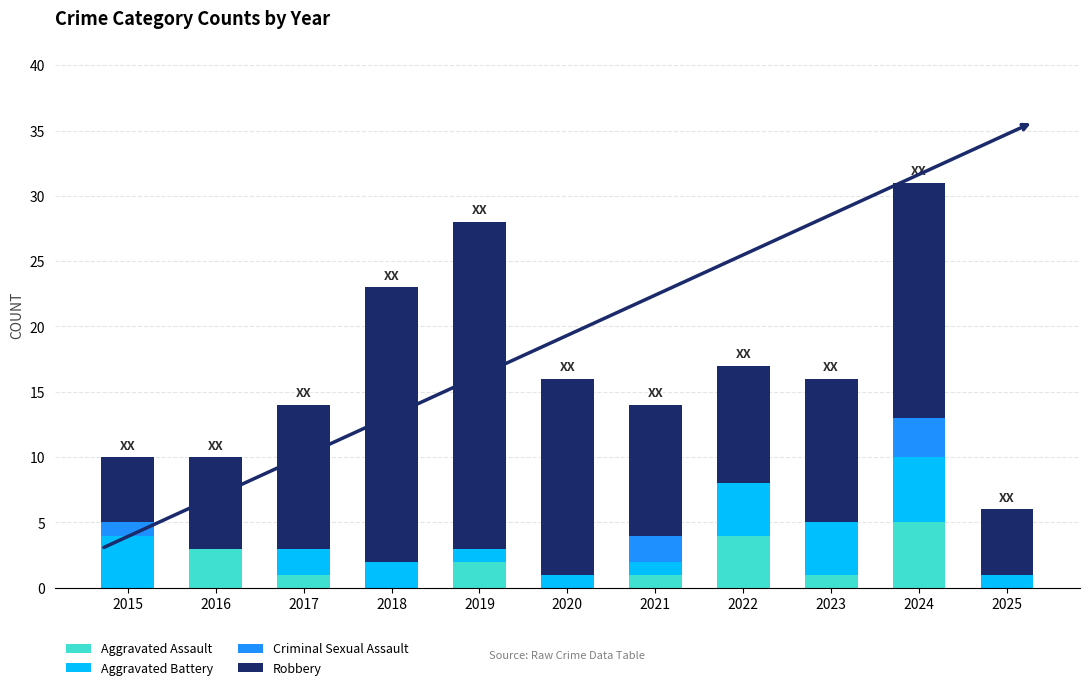

What is the average value of the Aggravated Assault series?

2